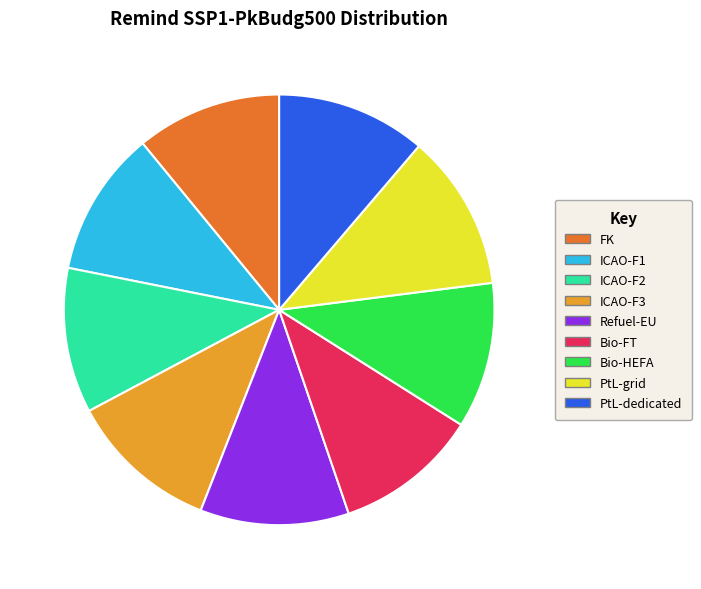

Does any single category account for the majority?

No